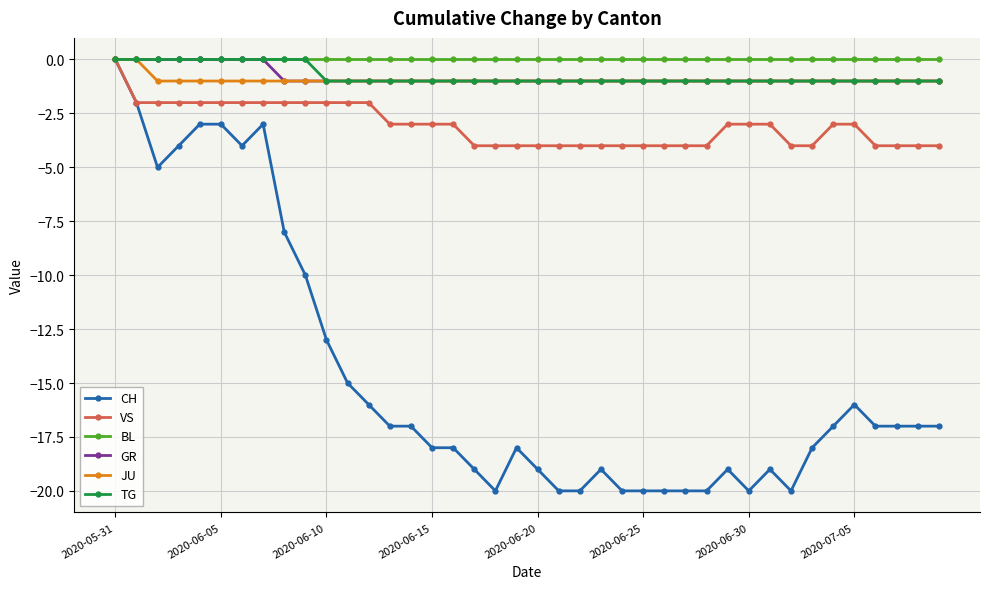

Which series has the largest total across all categories?

BL